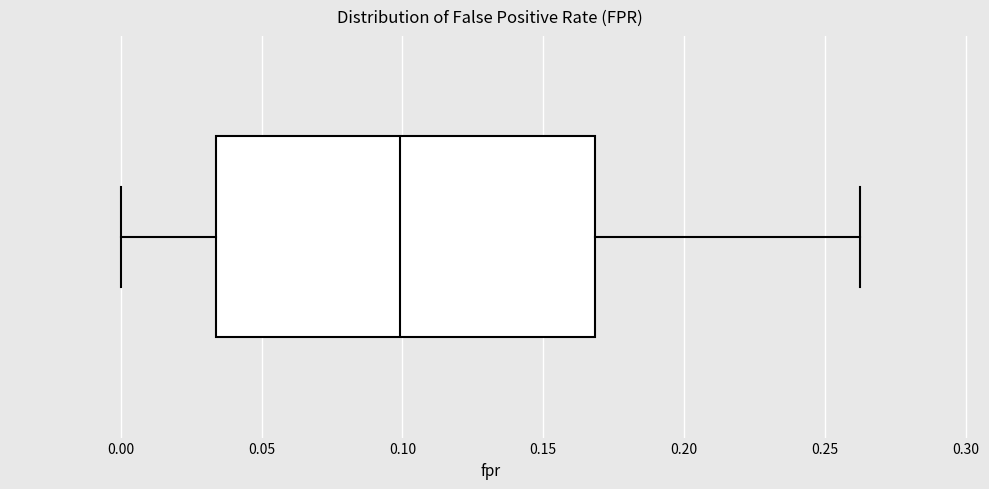

Where does the left whisker of the box end on the x-axis? The values are not printed on the chart, so give them approximately, as read against the axis.

0.000